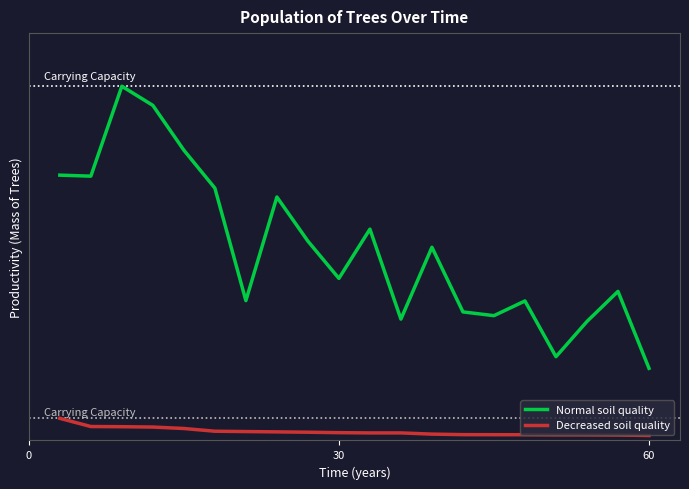

Rank the series by their average value, from highest to lowest.

Normal soil quality, Decreased soil quality